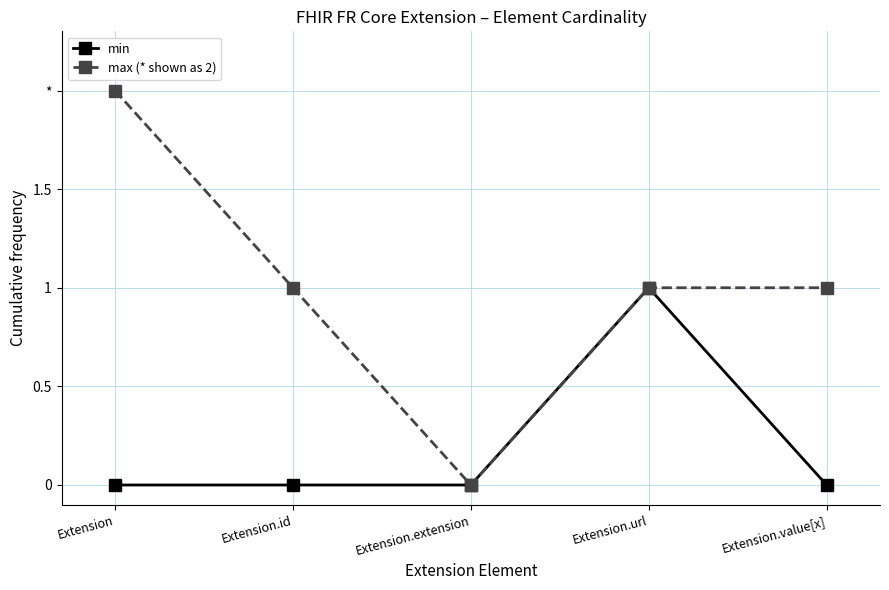

At how many categories does at least one series exceed 1?

1